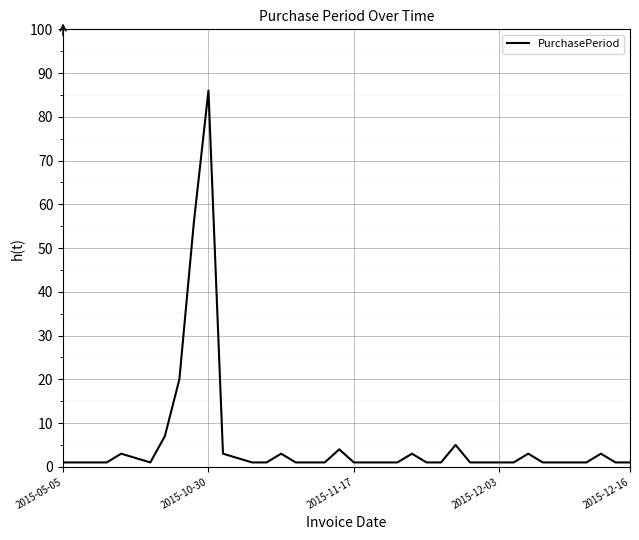

Does the chart have visible grid lines?

Yes